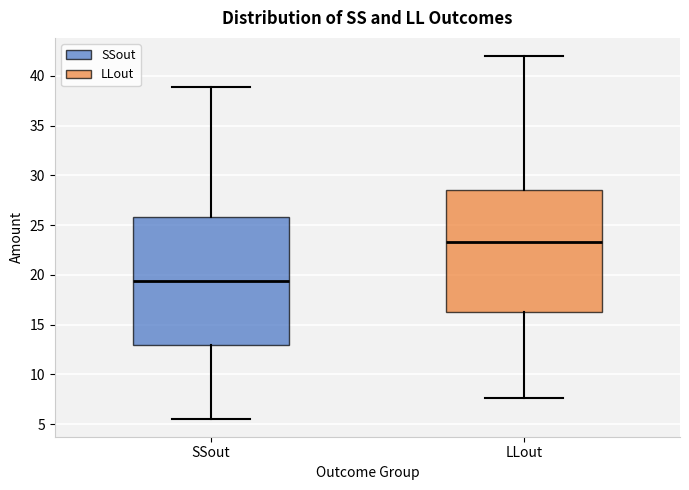

Reading left to right, read every box against the y-axis: the position of its median line, the range the box covers, and the ends of its whiskers. The values are not printed on the chart, so give them approximately, as read against the axis.

SSout: median 19.5, box 13.0 to 26.0, whiskers 5.5 to 39.0
LLout: median 23.5, box 16.5 to 28.5, whiskers 7.5 to 42.0